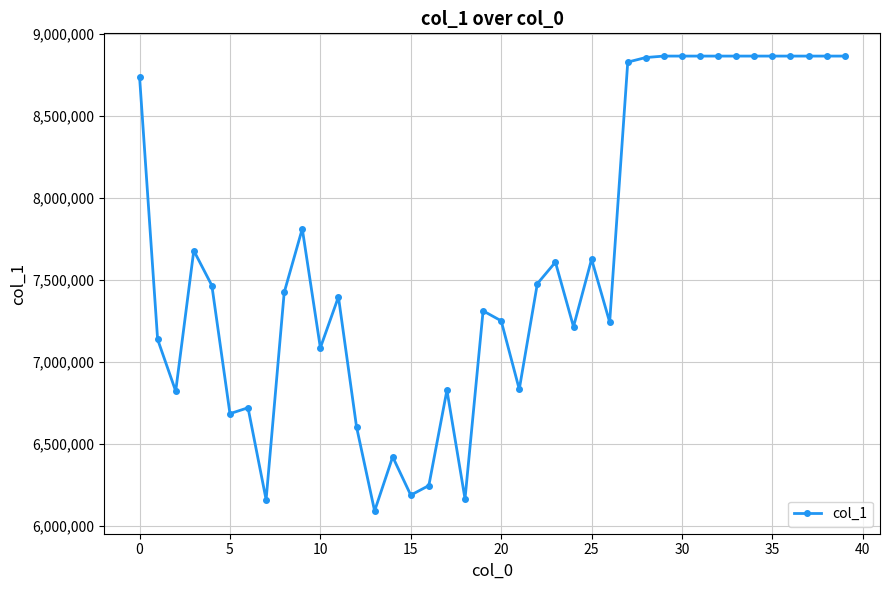

What is the greatest value displayed?

8866936